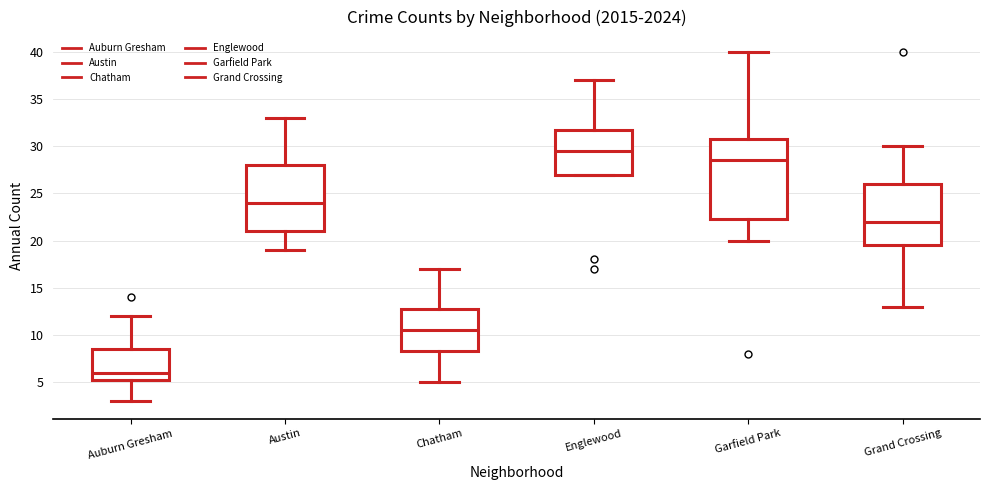

Where does the upper whisker of the box for Englewood end on the y-axis? The values are not printed on the chart, so give them approximately, as read against the axis.

37.0